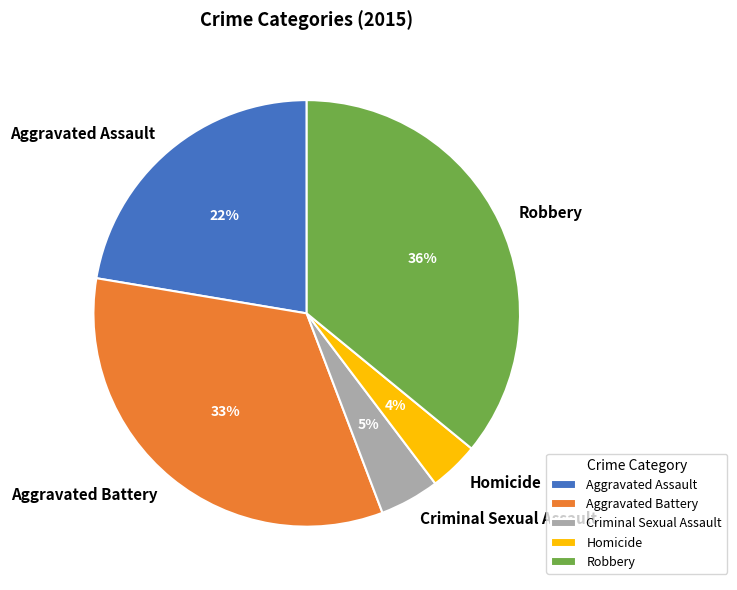

Between Aggravated Assault and Criminal Sexual Assault, which is larger?

Aggravated Assault